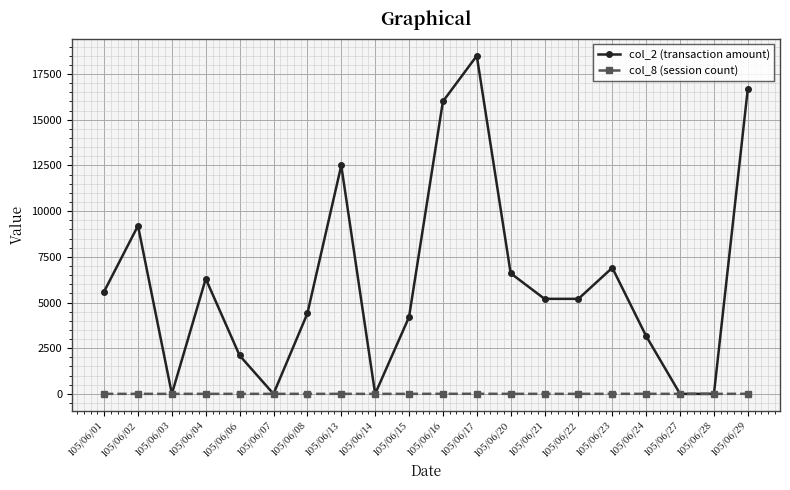

How many distinct data groups are displayed?

2